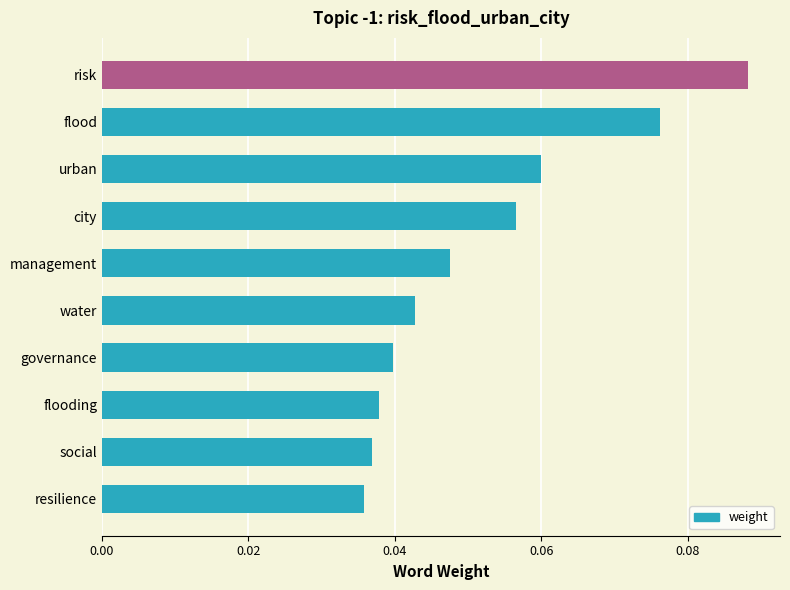

Rank the categories by value from lowest to highest.

resilience, social, flooding, governance, water, management, city, urban, flood, risk